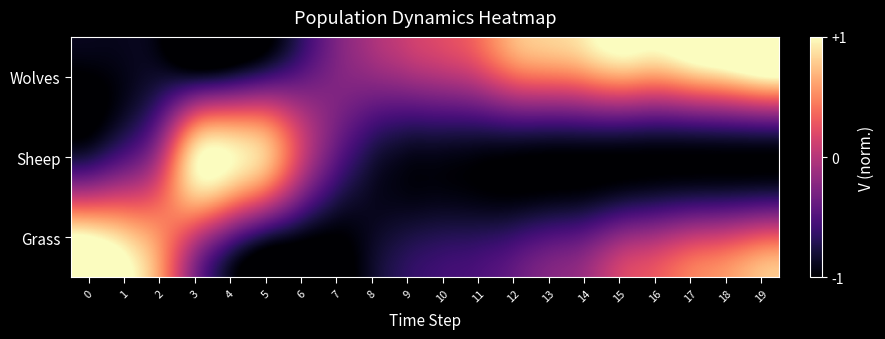

Between 9 and 17, which series saw the biggest shift?

Wolves